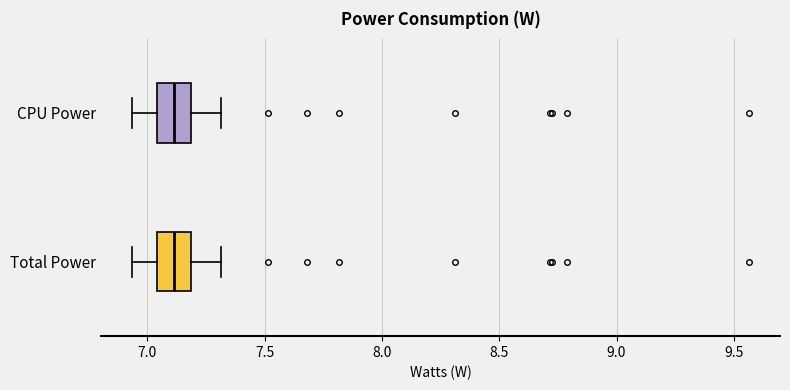

Reading bottom to top, read every box against the x-axis: the position of its median line, the range the box covers, and the ends of its whiskers. The values are not printed on the chart, so give them approximately, as read against the axis.

Total Power: median 7.10, box 7.05 to 7.20, whiskers 6.95 to 7.30
CPU Power: median 7.10, box 7.05 to 7.20, whiskers 6.95 to 7.30